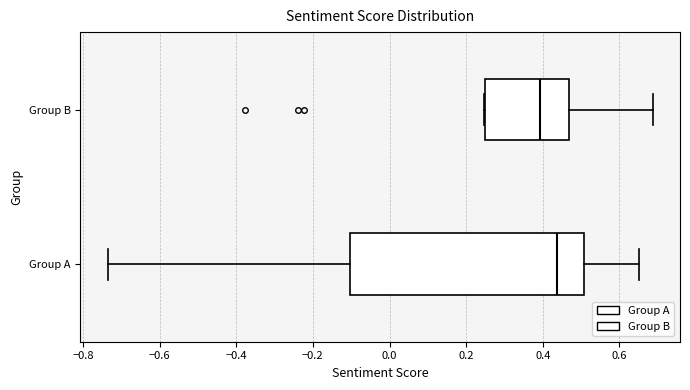

Which box's median line is the furthest to the left?

Group B